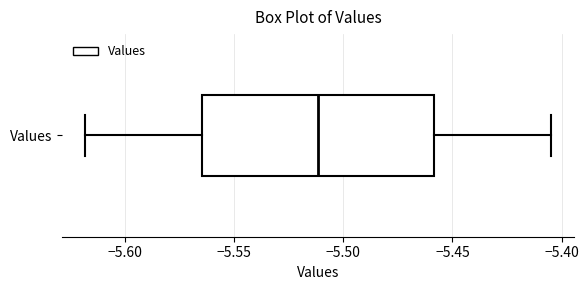

Read this box plot against the x-axis: the position of the median line, the range covered by the box, and the ends of both whiskers. The values are not printed on the chart, so give them approximately, as read against the axis.

median -5.510, box -5.565 to -5.460, whiskers -5.620 to -5.405